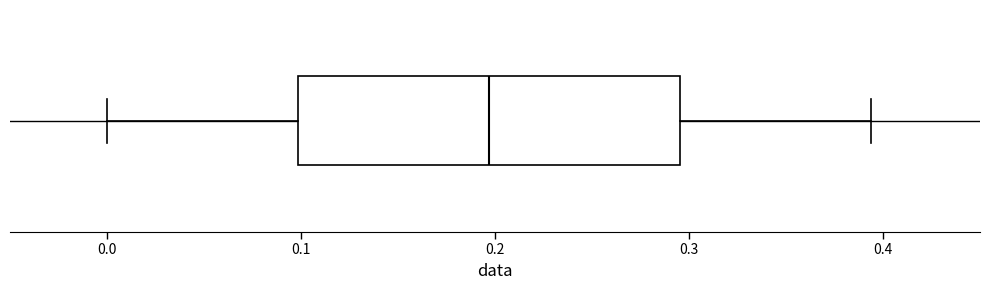

Read this box plot against the x-axis: the position of the median line, the range covered by the box, and the ends of both whiskers. The values are not printed on the chart, so give them approximately, as read against the axis.

median 0.20, box 0.10 to 0.30, whiskers 0.00 to 0.39